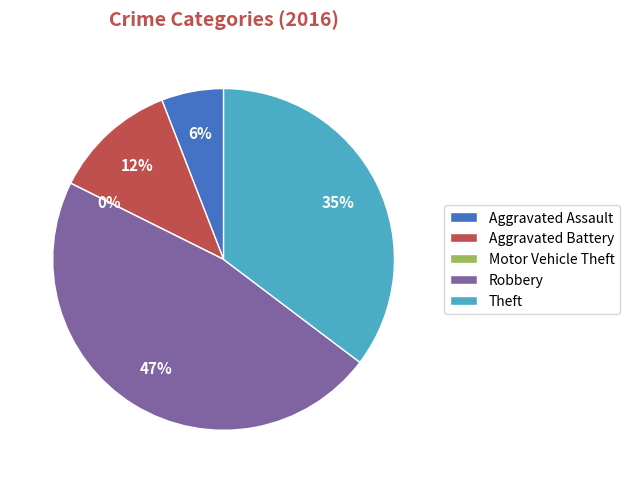

Rank the categories by value from lowest to highest.

Motor Vehicle Theft, Aggravated Assault, Aggravated Battery, Theft, Robbery